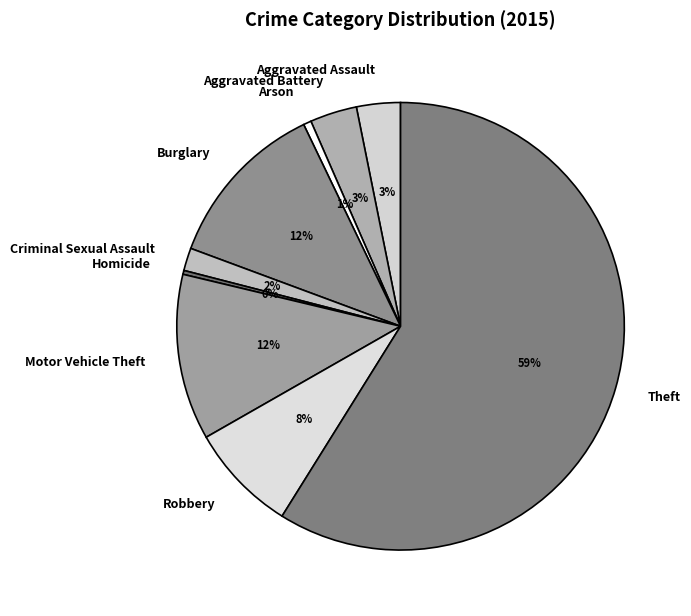

To the nearest percent, what percentage of the pie is Arson?

1%